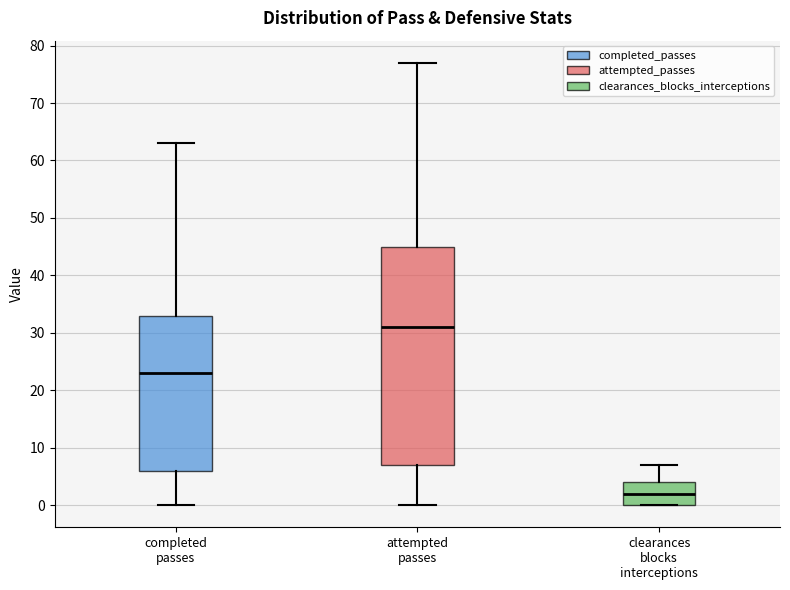

Reading left to right, read every box against the y-axis: the position of its median line, the range the box covers, and the ends of its whiskers. The values are not printed on the chart, so give them approximately, as read against the axis.

completed passes: median 23, box 6 to 33, whiskers 0 to 63
attempted passes: median 31, box 7 to 45, whiskers 0 to 77
clearances blocks interceptions: median 2, box 0 to 4, whiskers 0 to 7